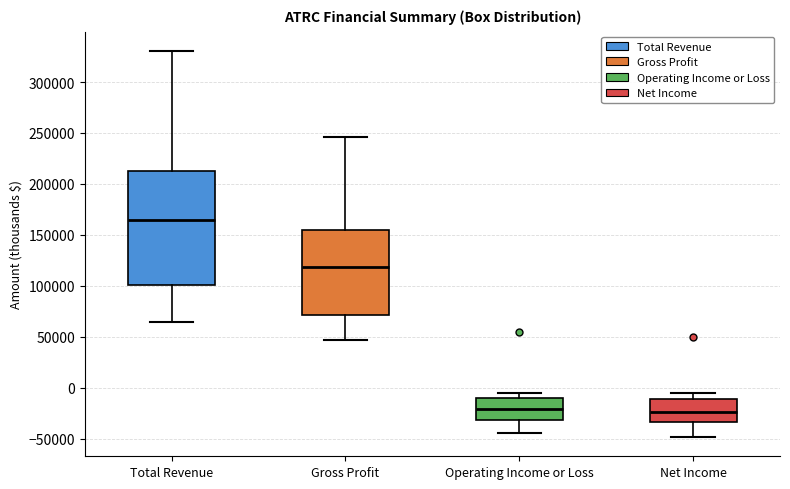

Reading left to right, transcribe this box plot: for each box, give where its median line is, the range the box spans, and where its two whiskers end, as read against the y-axis. The values are not printed on the chart, so give them approximately, as read against the axis.

Total Revenue: median 165000, box 100000 to 215000, whiskers 65000 to 330000
Gross Profit: median 120000, box 70000 to 155000, whiskers 45000 to 245000
Operating Income or Loss: median -20000, box -30000 to -10000, whiskers -45000 to -5000
Net Income: median -25000, box -35000 to -10000, whiskers -50000 to -5000